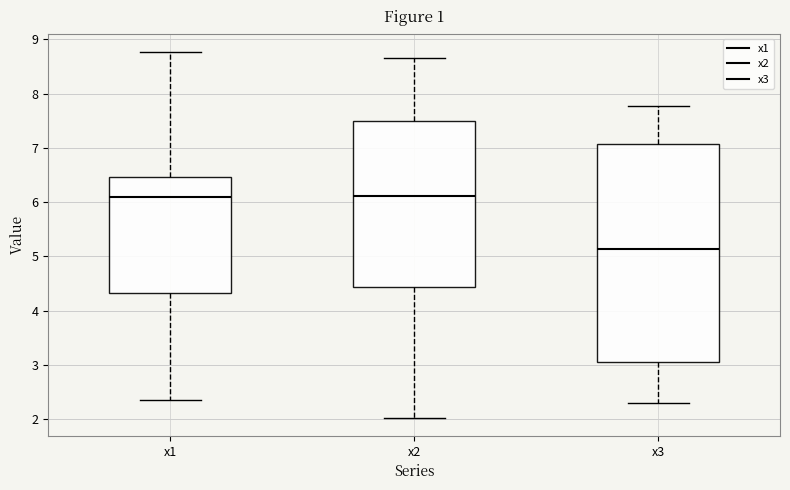

Where does the median line of the box for x2 sit on the y-axis? The values are not printed on the chart, so give them approximately, as read against the axis.

6.1